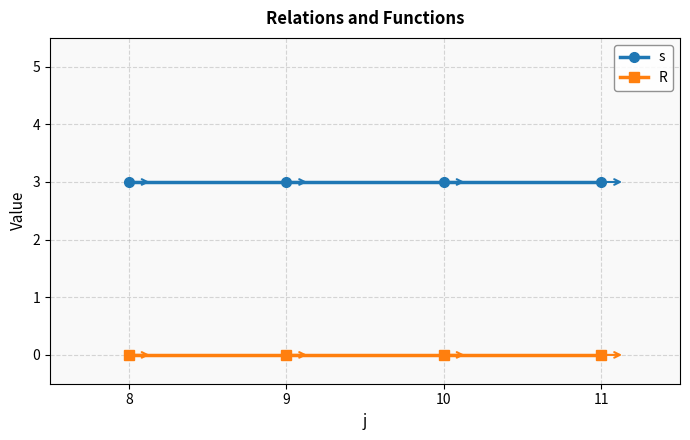

What is the sum of all s values?

12